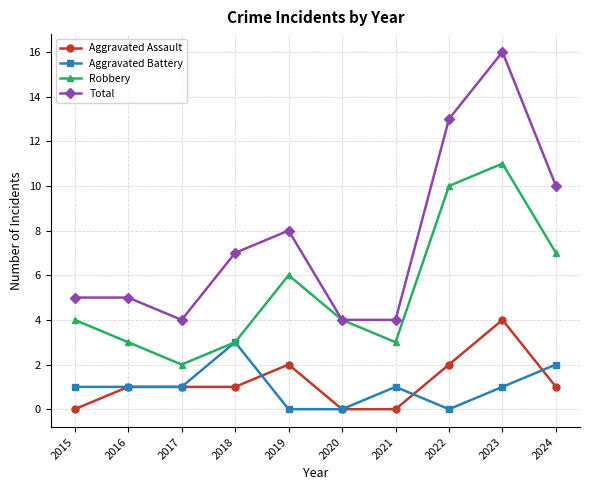

True or false: Aggravated Assault and Robbery intersect in this chart.

False